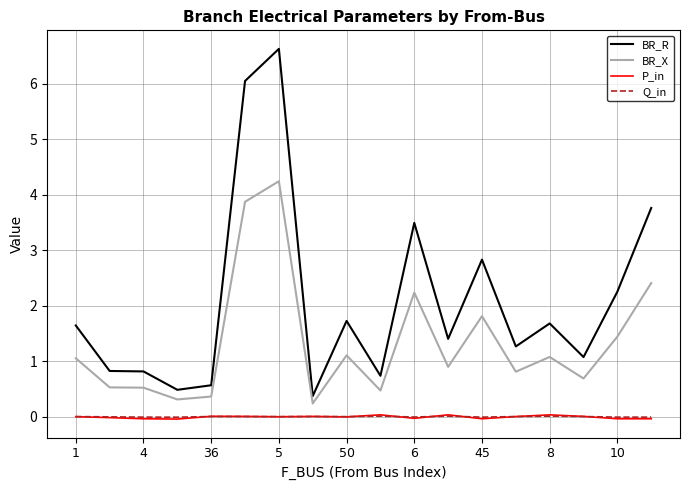

Which series has the widest spread of values?

BR_R